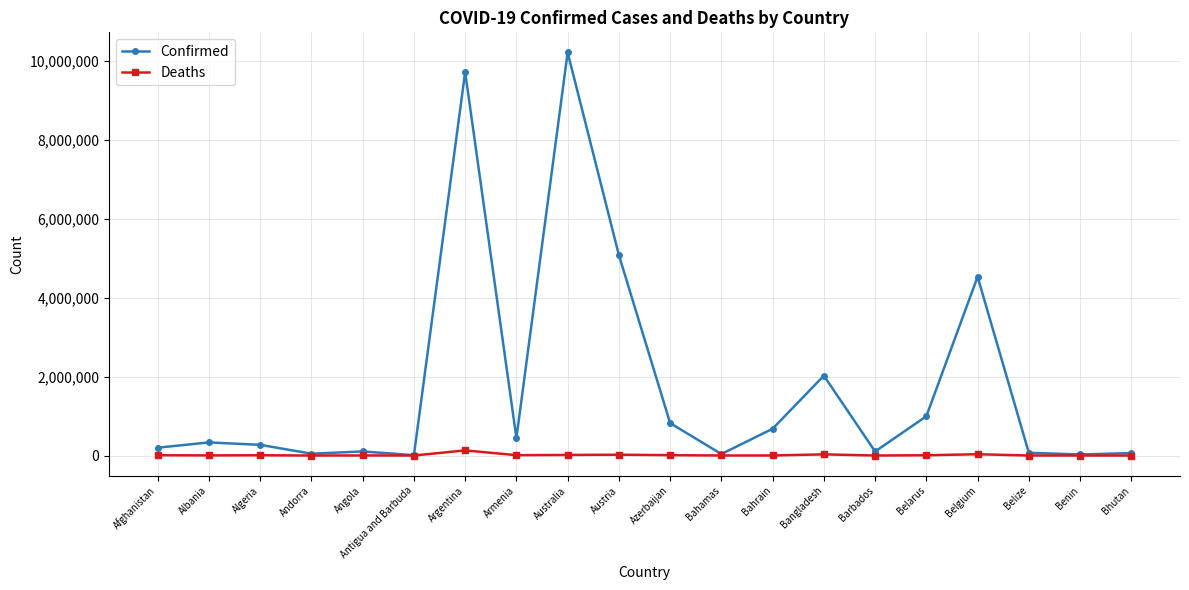

Which series has the widest spread of values?

Confirmed